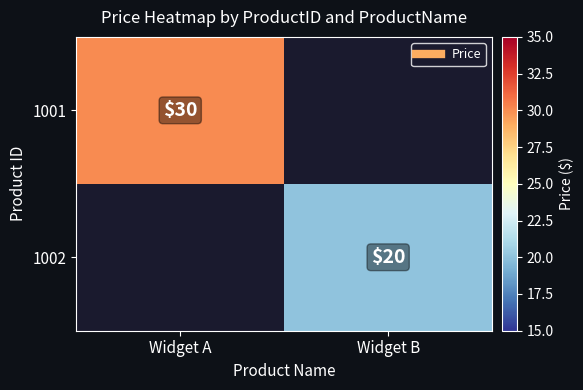

List the series in order of their overall mean, lowest first.

1002, 1001